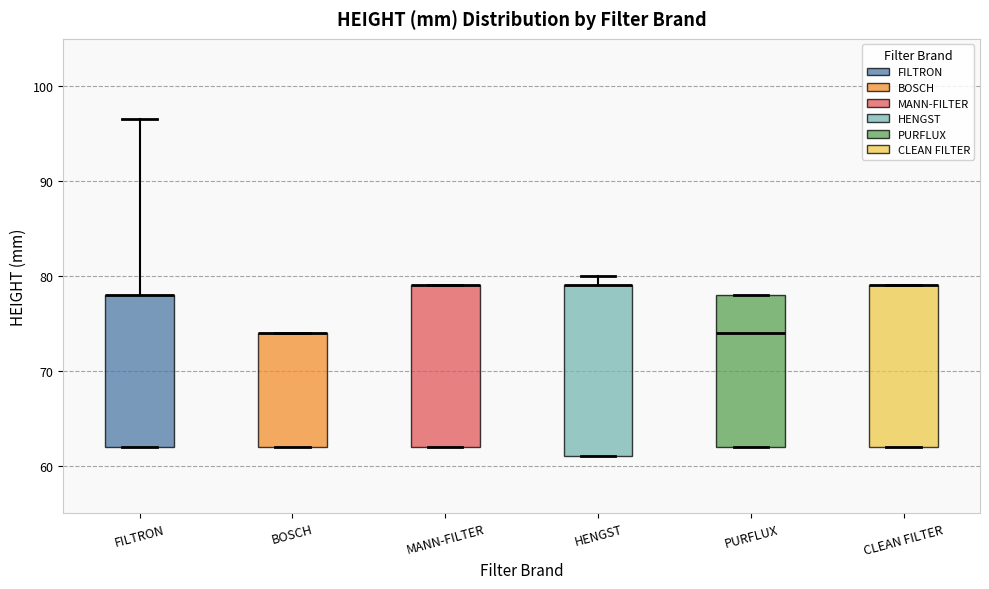

Reading left to right, read every box against the y-axis: the position of its median line, the range the box covers, and the ends of its whiskers. The values are not printed on the chart, so give them approximately, as read against the axis.

FILTRON: median 78 (drawn on the box's upper edge), box 62 to 78, whiskers 62 to 97
BOSCH: median 74 (drawn on the box's upper edge), box 62 to 74, whiskers 62 to 74
MANN-FILTER: median 79 (drawn on the box's upper edge), box 62 to 79, whiskers 62 to 79
HENGST: median 79 (drawn on the box's upper edge), box 61 to 79, whiskers 61 to 80
PURFLUX: median 74, box 62 to 78, whiskers 62 to 78
CLEAN FILTER: median 79 (drawn on the box's upper edge), box 62 to 79, whiskers 62 to 79